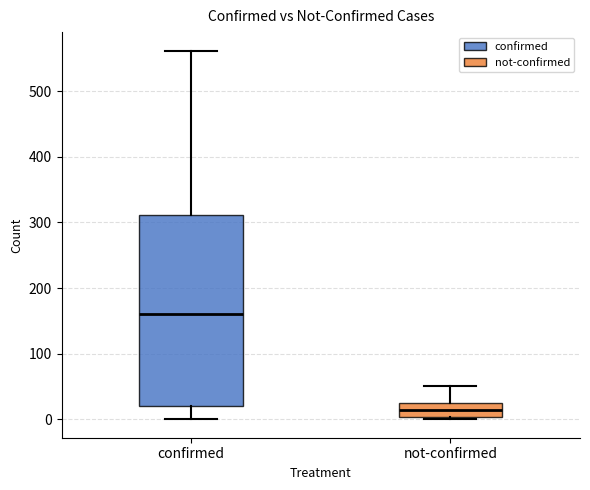

Comparing the boxes themselves (not the whiskers), which one is the tallest?

confirmed